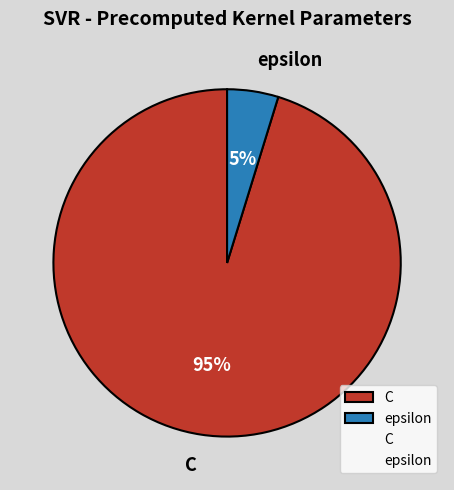

How many slices are in this pie chart?

2